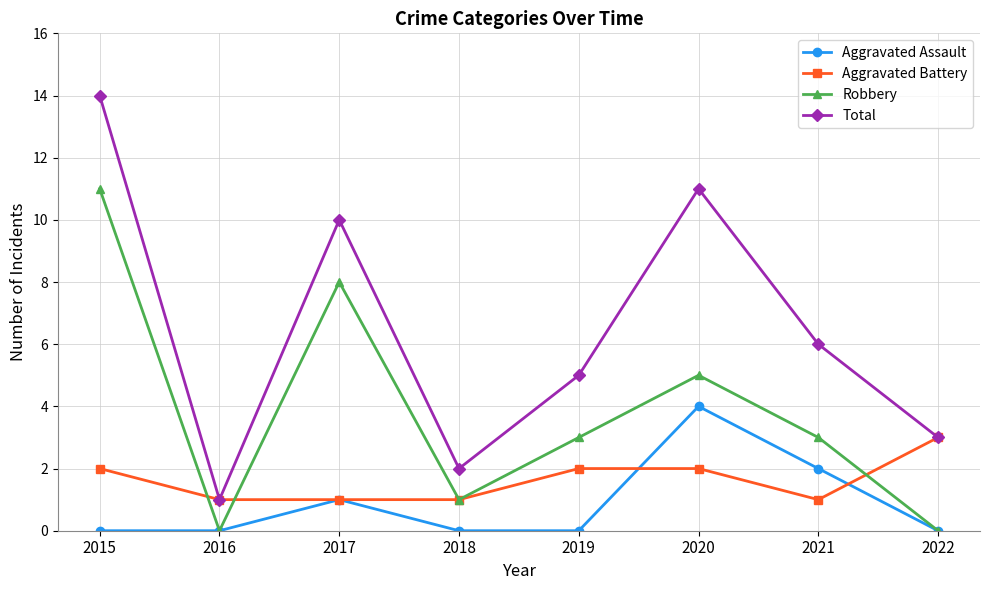

True or false: Robbery and Aggravated Battery cross at least once.

True